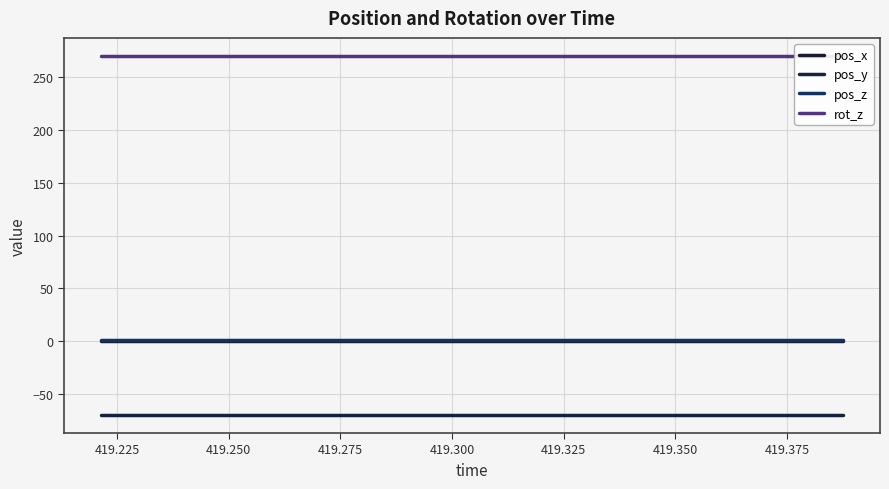

Is it true that pos_x equals 0.4 at 17?

False